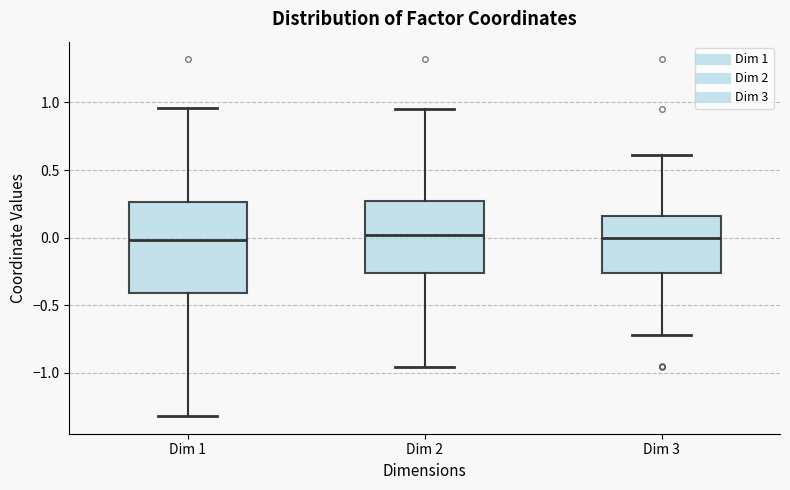

Which box is the tallest, from its lower edge to its upper edge?

Dim 1